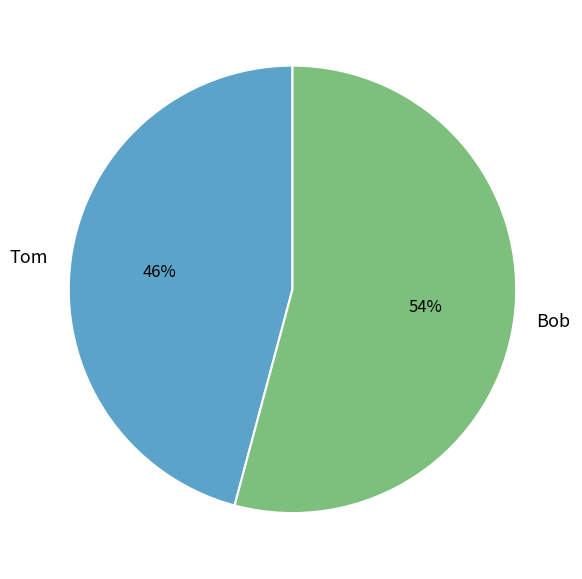

Does Tom represent more than half of the total?

No